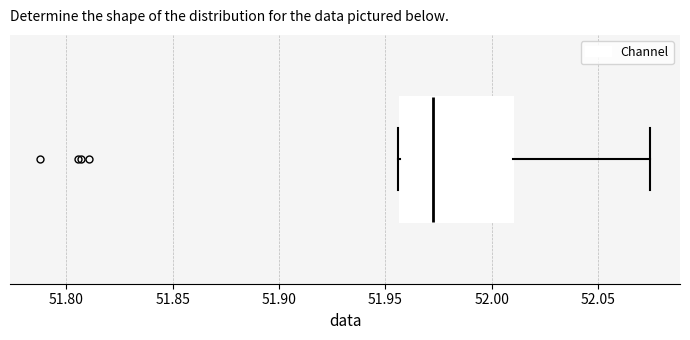

Where does the median line of the box sit on the x-axis? The values are not printed on the chart, so give them approximately, as read against the axis.

51.970